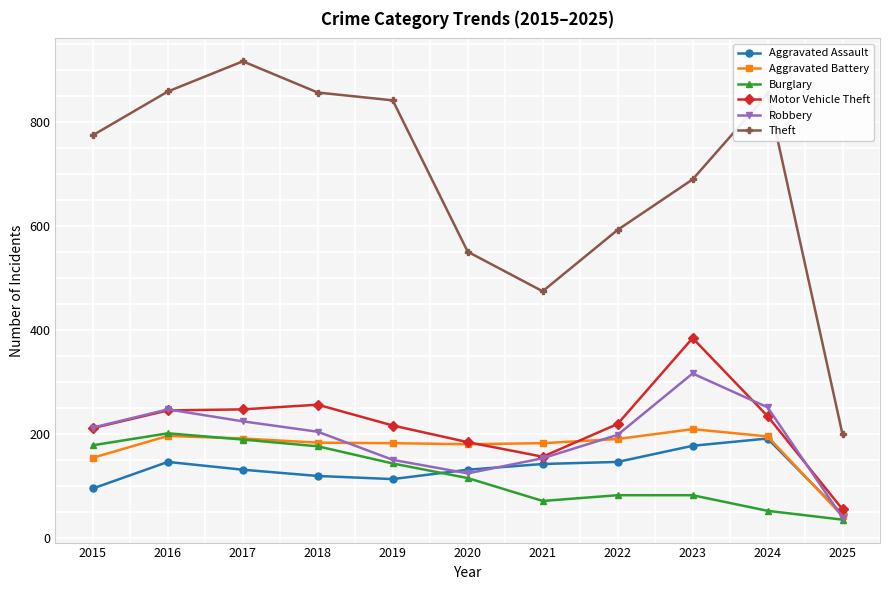

At which label does Theft reach its peak?

2017